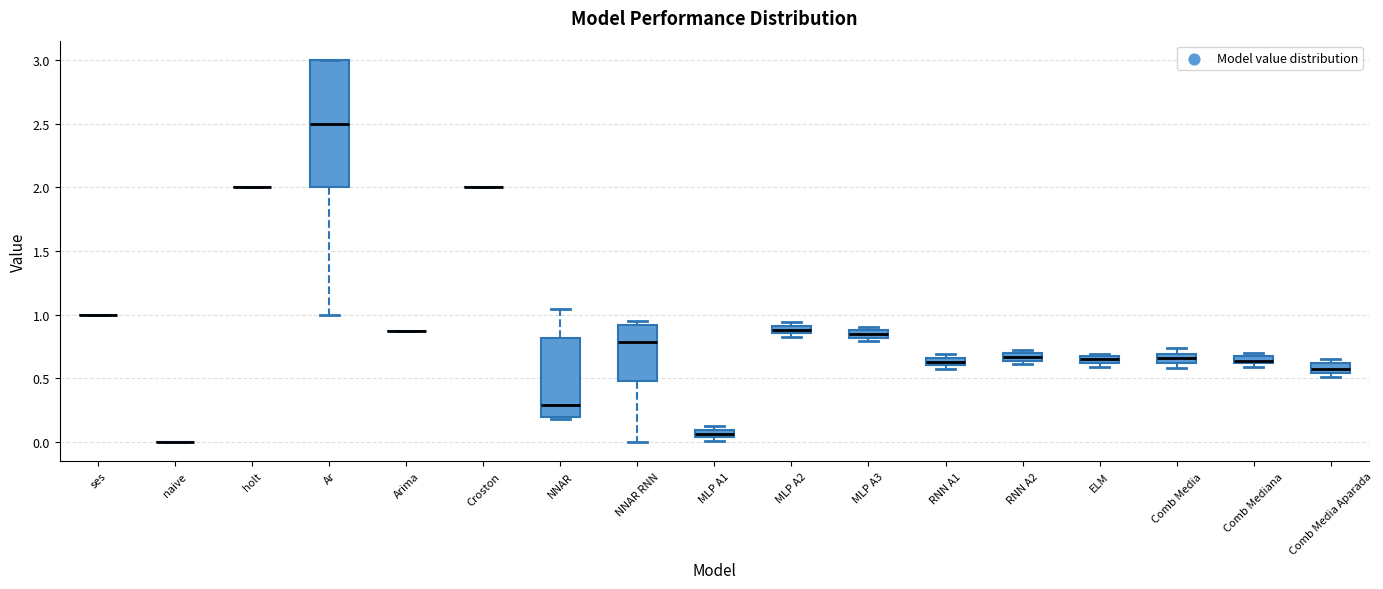

Where does the median line of the box for Comb Mediana sit on the y-axis? The values are not printed on the chart, so give them approximately, as read against the axis.

0.65